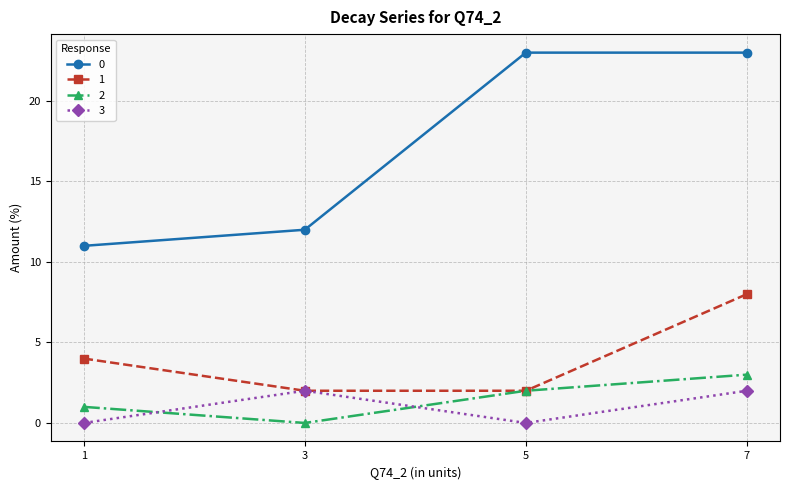

What is the approximate value of 0 at 5, to the nearest 5?

25